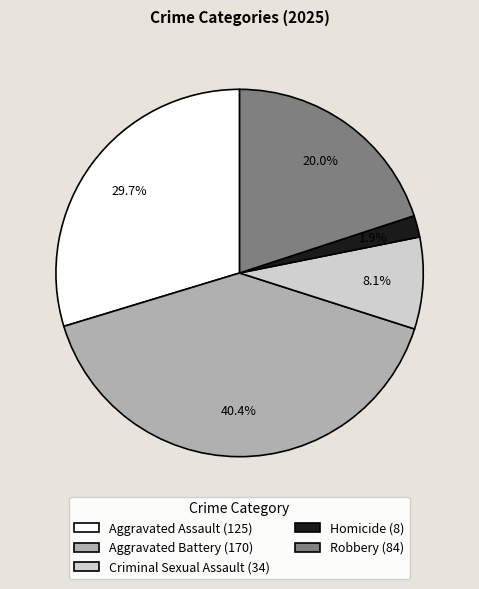

Which slice is the smallest?

Homicide